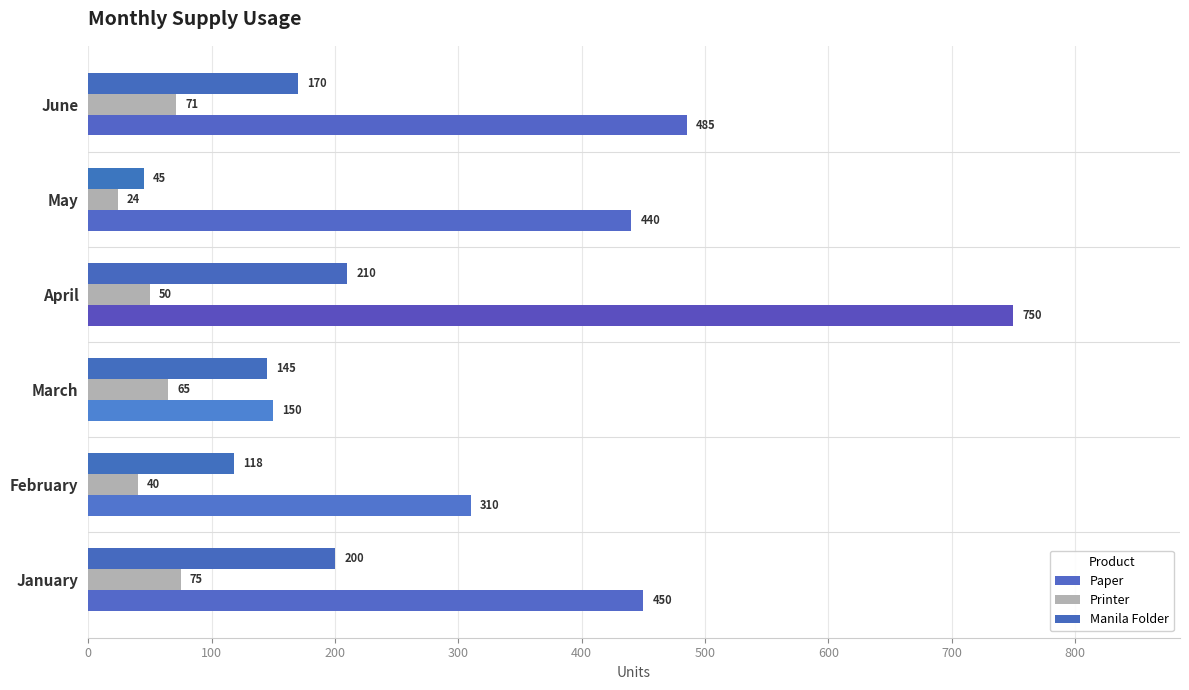

How many series are shown in this chart?

3